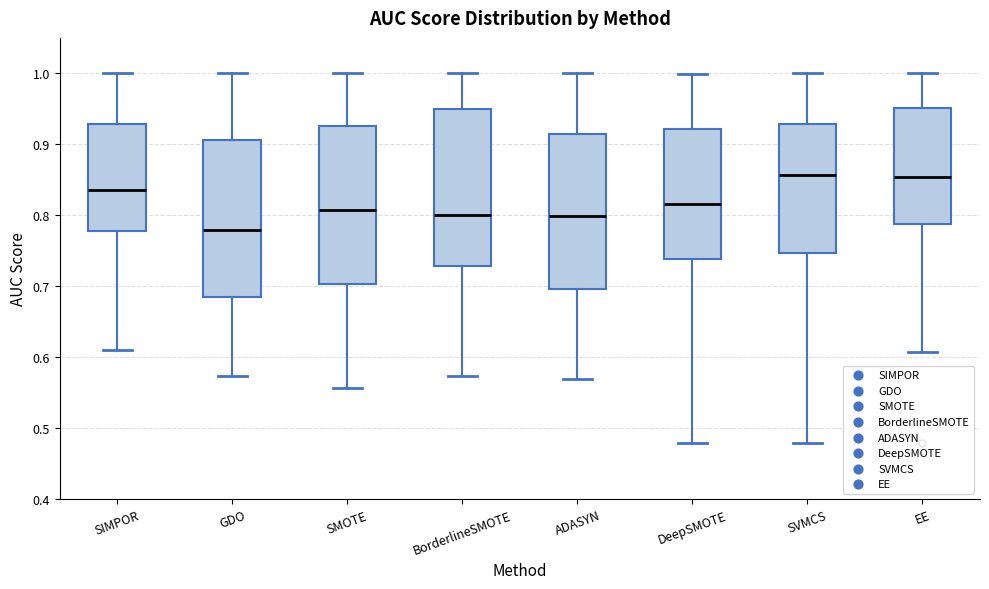

Where is the upper edge of the box for DeepSMOTE on the y-axis? The values are not printed on the chart, so give them approximately, as read against the axis.

0.92